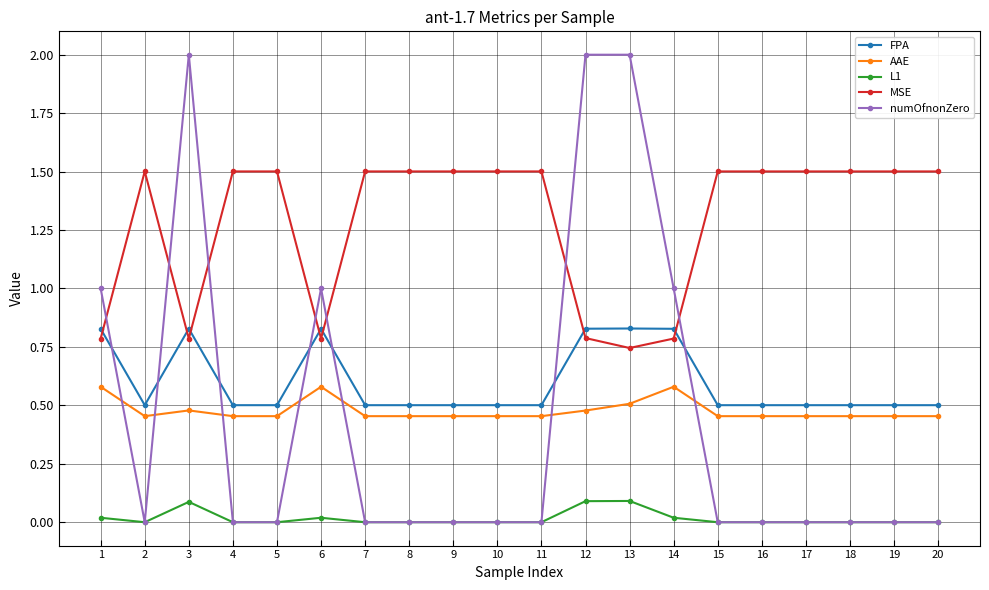

The value of numOfnonZero at 4 is 0.7. True or false?

False